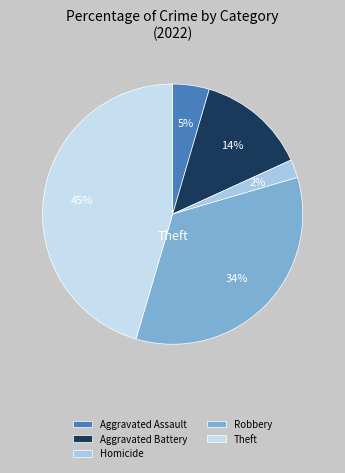

Count the number of slices in the pie.

5